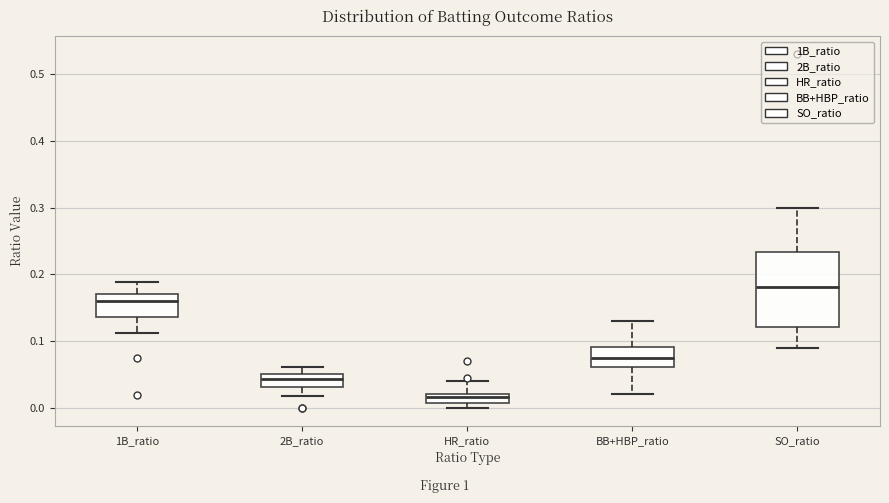

Which box has the highest median line?

SO_ratio